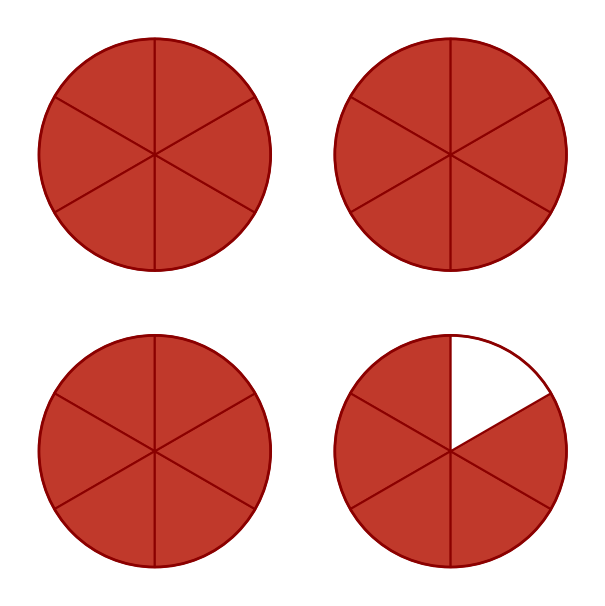

Combined, do countCurrent and countDied account for over 50%?

Yes